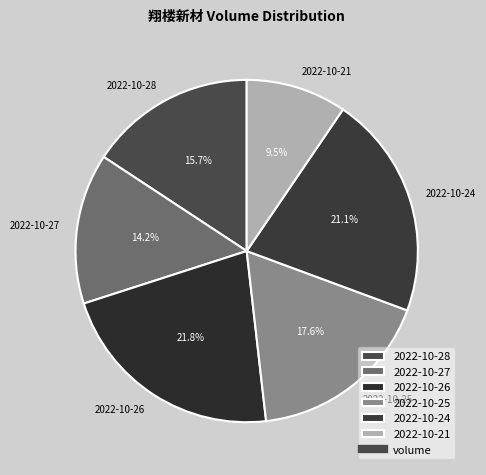

Do 2022-10-21 and 2022-10-28 together represent more than half of the pie?

No